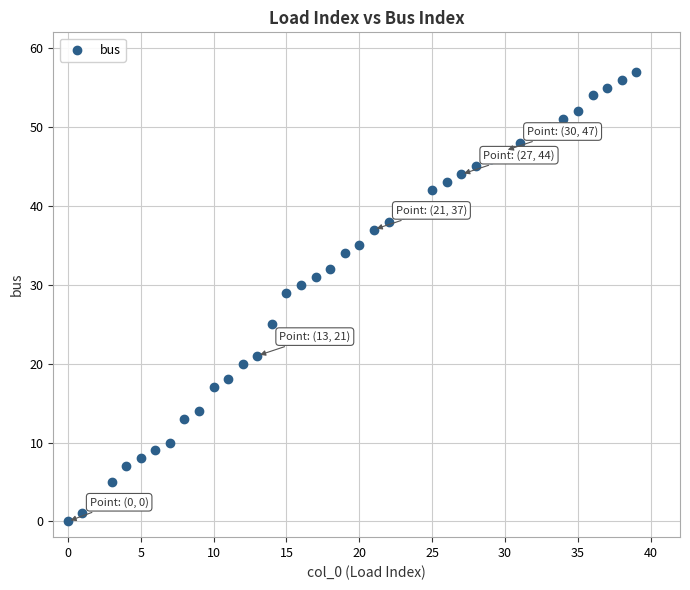

What is the range of Y values (max minus min)?

57